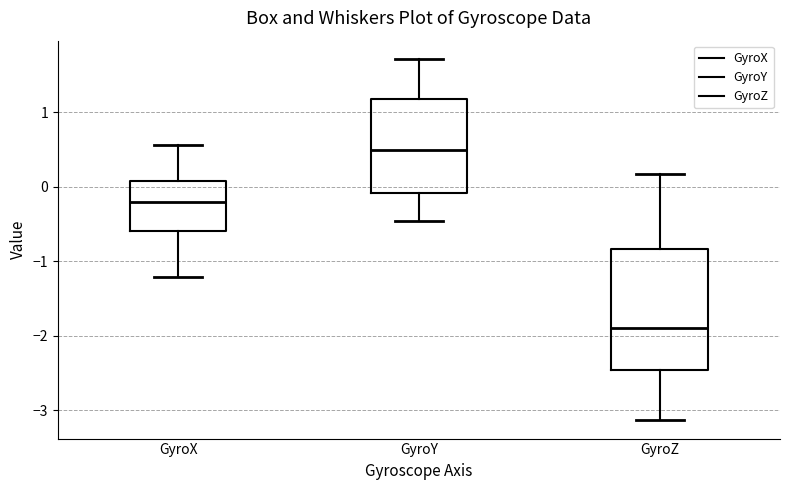

Reading left to right, transcribe this box plot: for each box, give where its median line is, the range the box spans, and where its two whiskers end, as read against the y-axis. The values are not printed on the chart, so give them approximately, as read against the axis.

GyroX: median -0.2, box -0.6 to 0.1, whiskers -1.2 to 0.6
GyroY: median 0.5, box -0.1 to 1.2, whiskers -0.5 to 1.7
GyroZ: median -1.9, box -2.5 to -0.8, whiskers -3.1 to 0.2